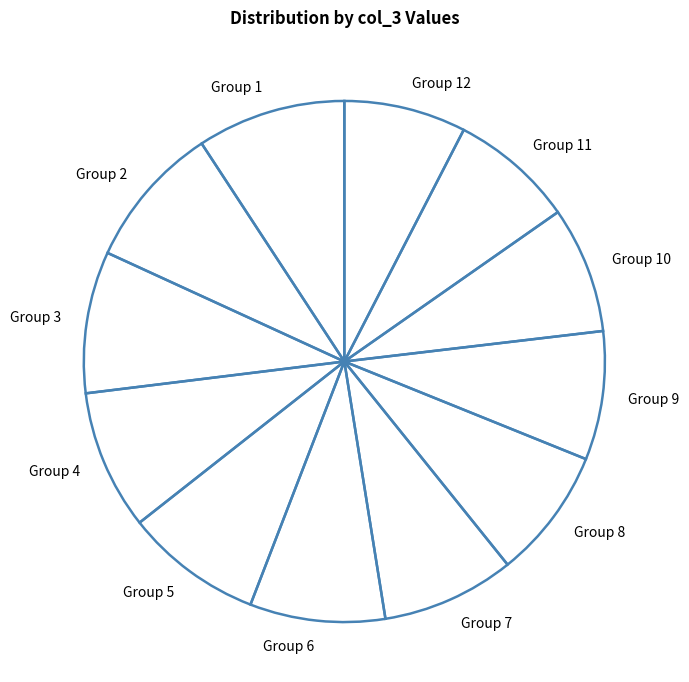

Count the number of slices in the pie.

12